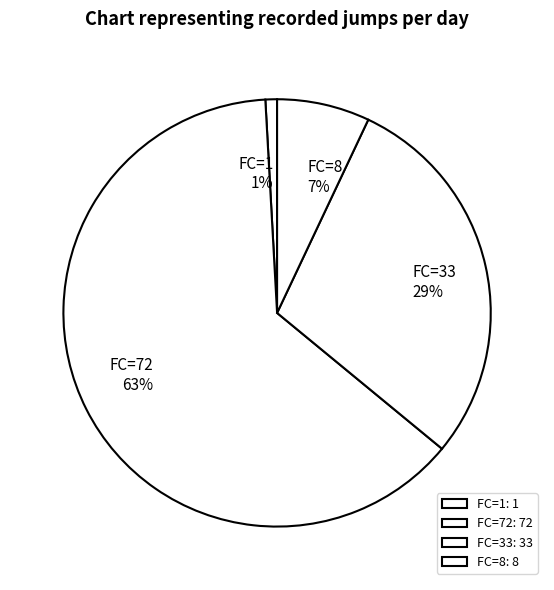

Which category accounts for the majority?

T=2 (FC=72)